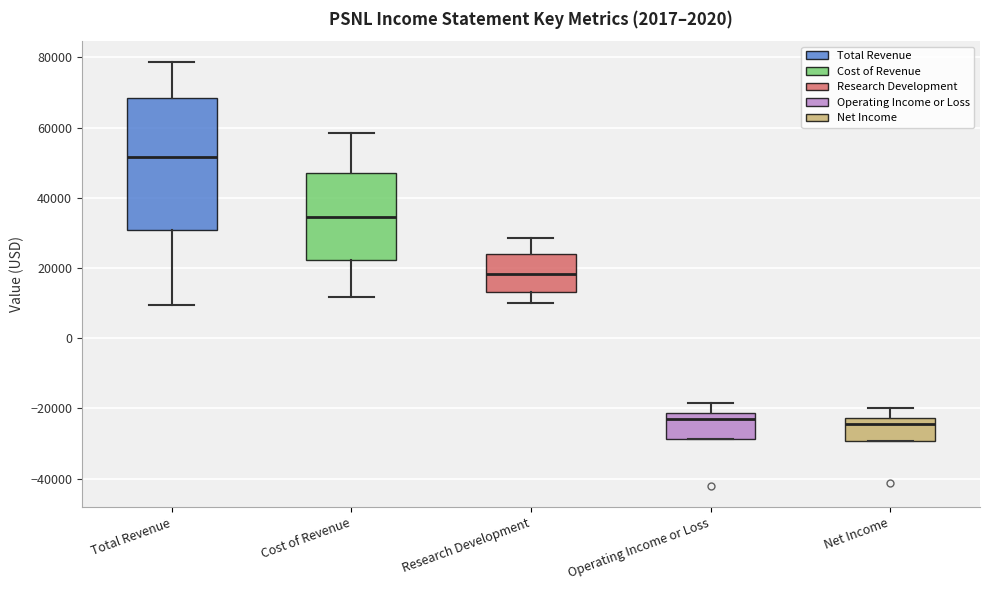

Where is the upper edge of the box for Cost of Revenue on the y-axis? The values are not printed on the chart, so give them approximately, as read against the axis.

46000